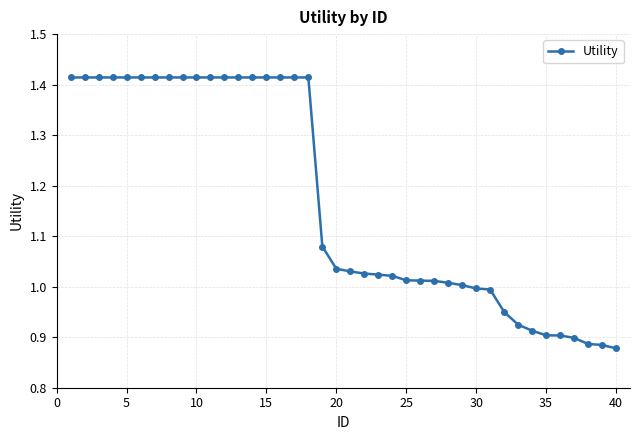

How many data points does each series have?

40